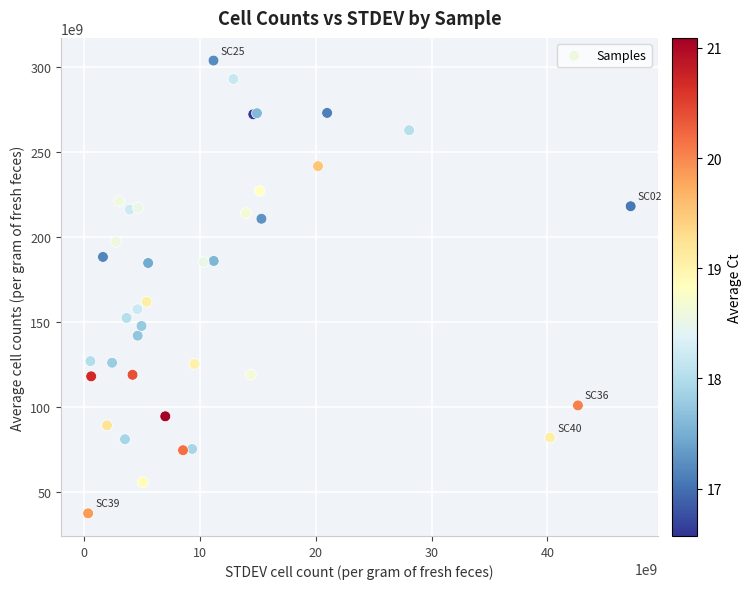

What Y value in the scatter plot is closest to 170669688923?

161942000000